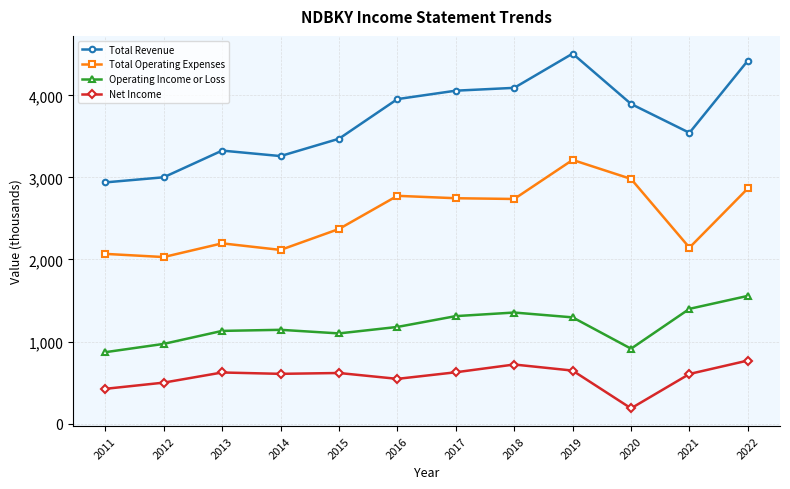

What is the sum of all Total Revenue values?

44467.2